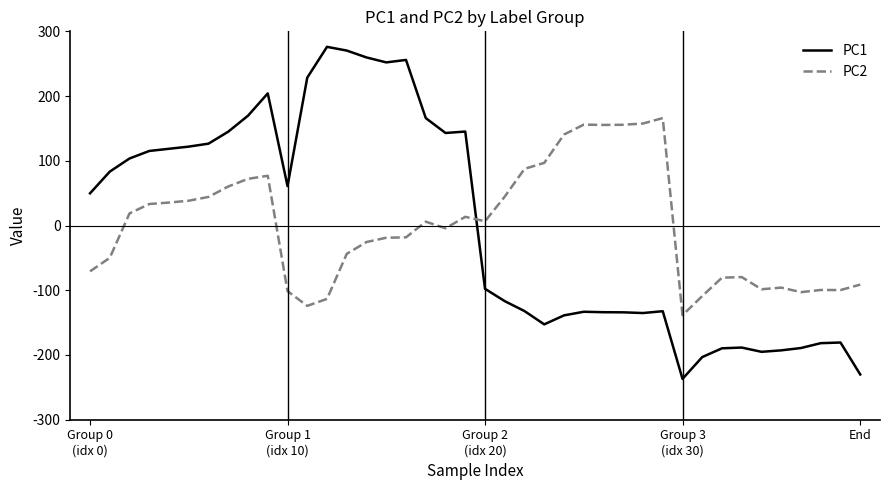

What is the highest value of the PC1 series?

276.0